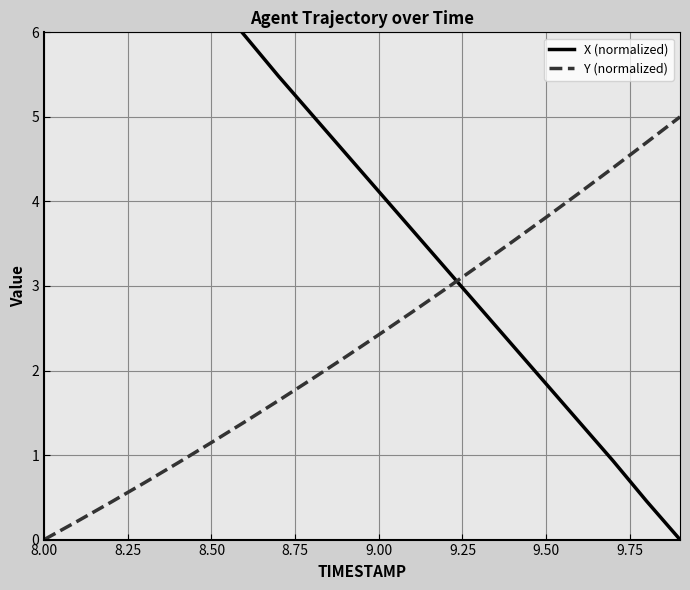

At which label does Y (normalized) reach its minimum?

8.00